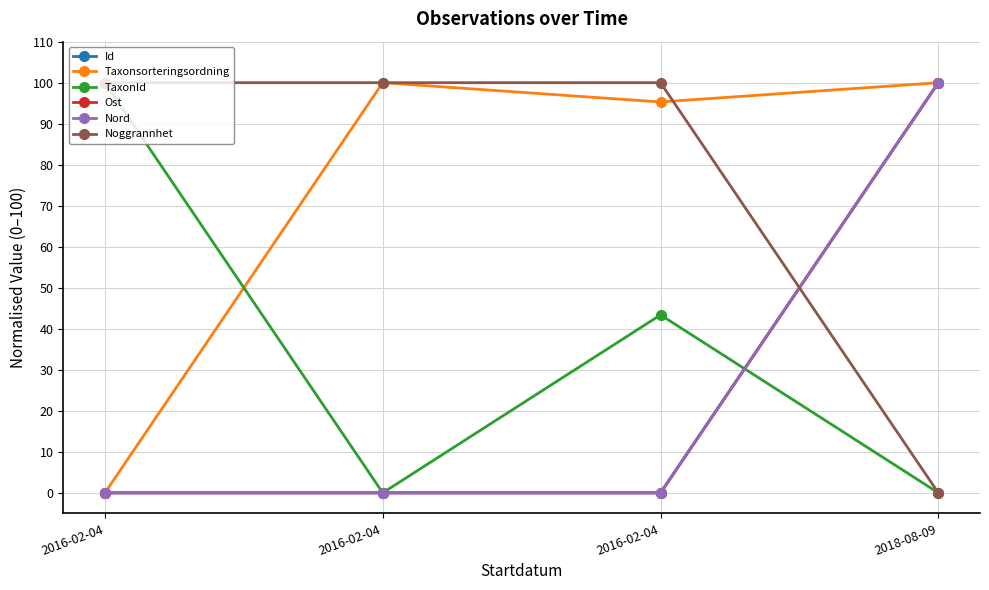

Does the chart display data point markers on the line(s)?

Yes